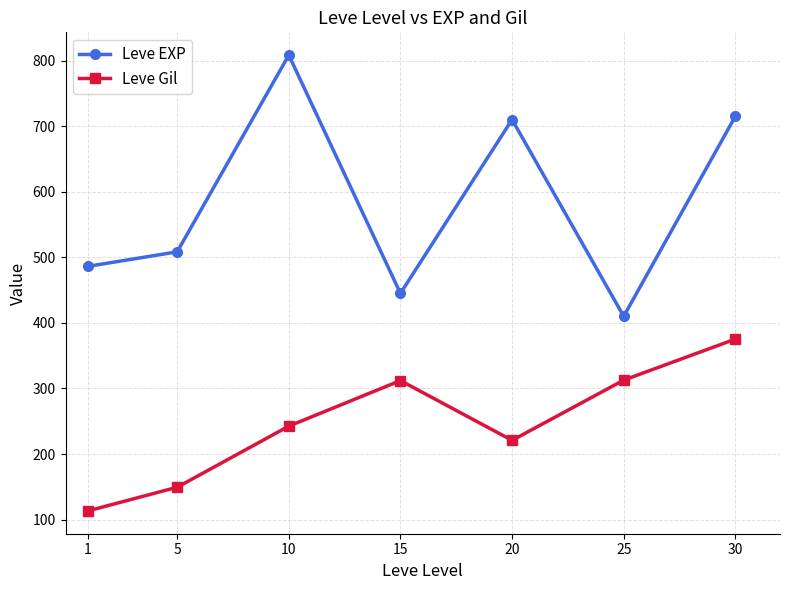

True or false: Leve Gil has a value of 110.3 at 20.

False